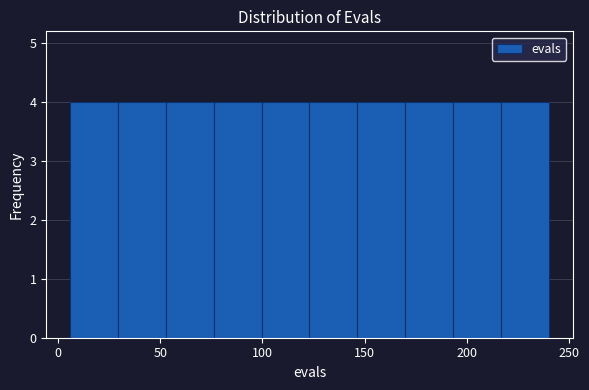

How tall is the bar that spans 195 to 215 on the x-axis? Neither the bar edges nor the heights are printed on the chart, so give them approximately, as read against the axes.

4